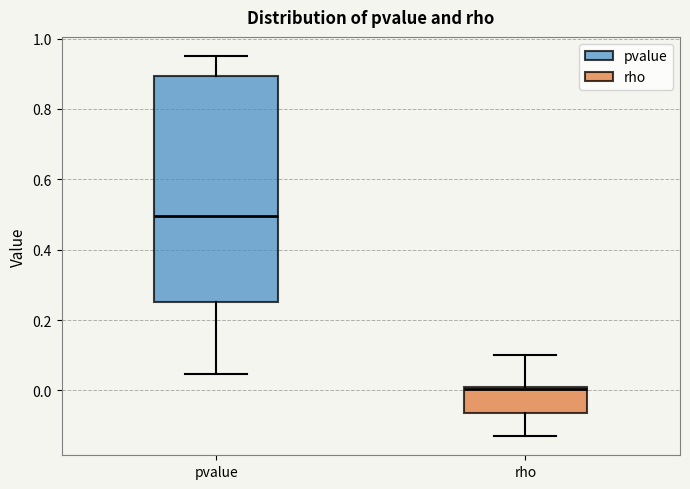

Reading left to right, transcribe this box plot: for each box, give where its median line is, the range the box spans, and where its two whiskers end, as read against the y-axis. The values are not printed on the chart, so give them approximately, as read against the axis.

pvalue: median 0.50, box 0.26 to 0.90, whiskers 0.04 to 0.96
rho: median 0.00, box -0.06 to 0.02, whiskers -0.14 to 0.10